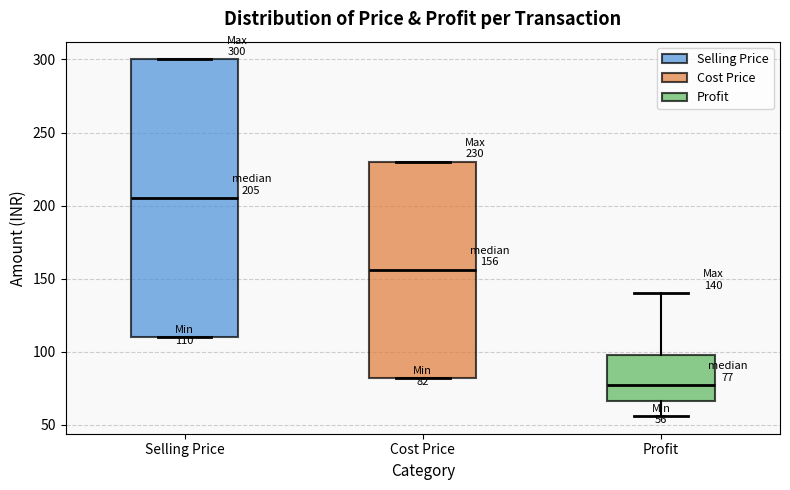

Which box's median line is the lowest?

Profit